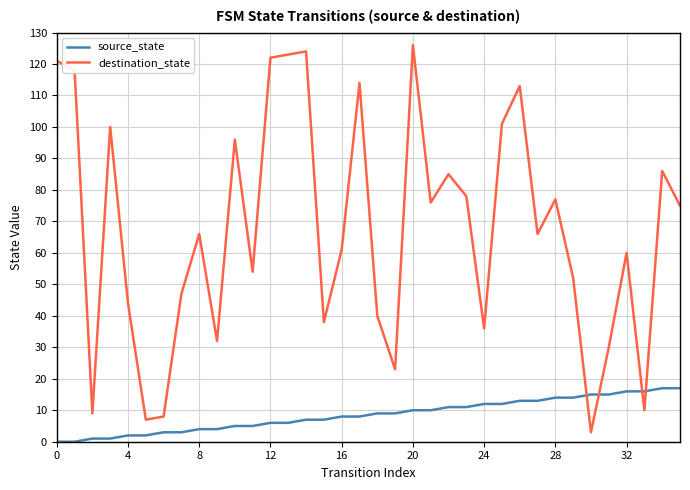

How many times do destination_state and source_state cross each other?

4